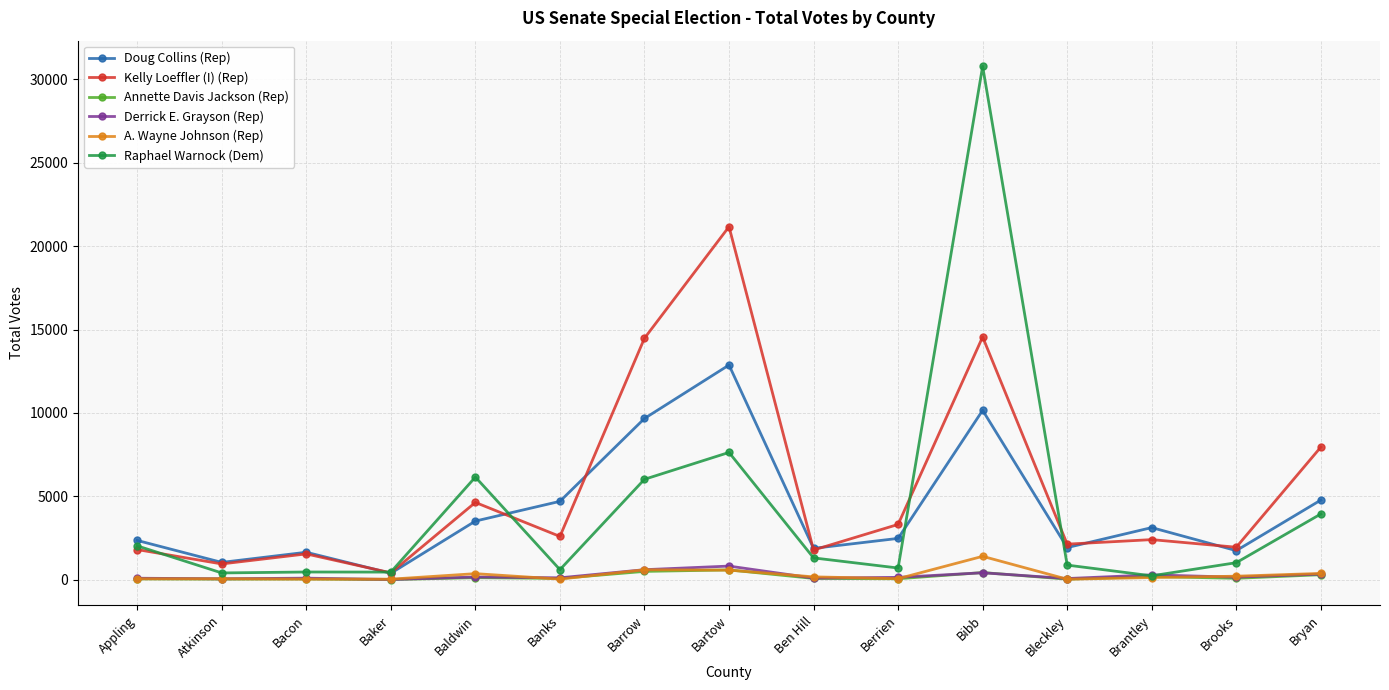

At which category is the sum across all series the highest?

Bibb